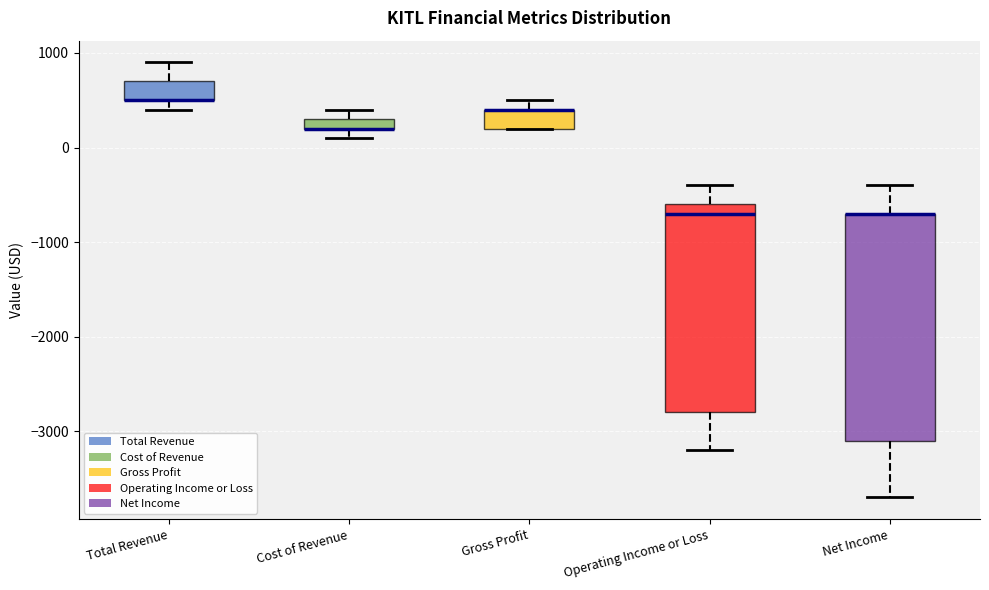

Which box is the tallest, from its lower edge to its upper edge?

Net Income